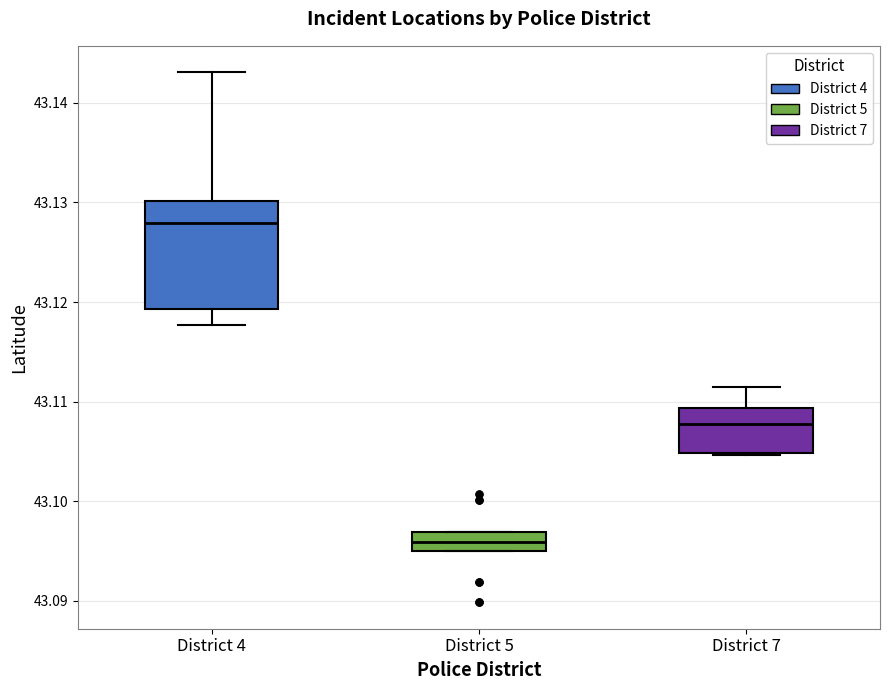

Where is the upper edge of the box for District 5 on the y-axis? The values are not printed on the chart, so give them approximately, as read against the axis.

43.097